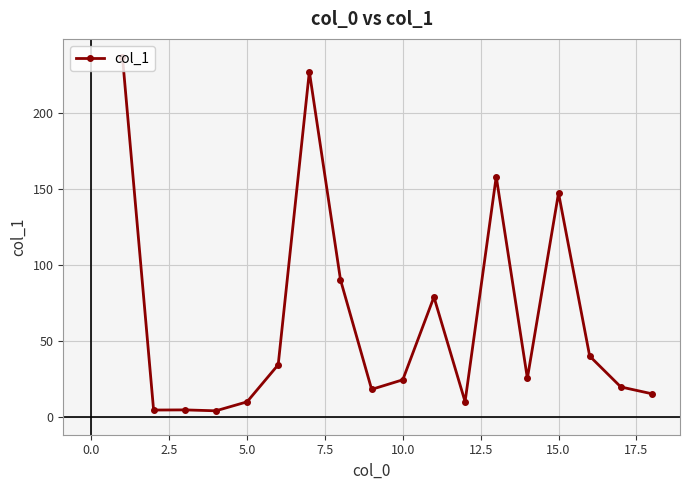

What is the value of the 6th point from the left?

34.2